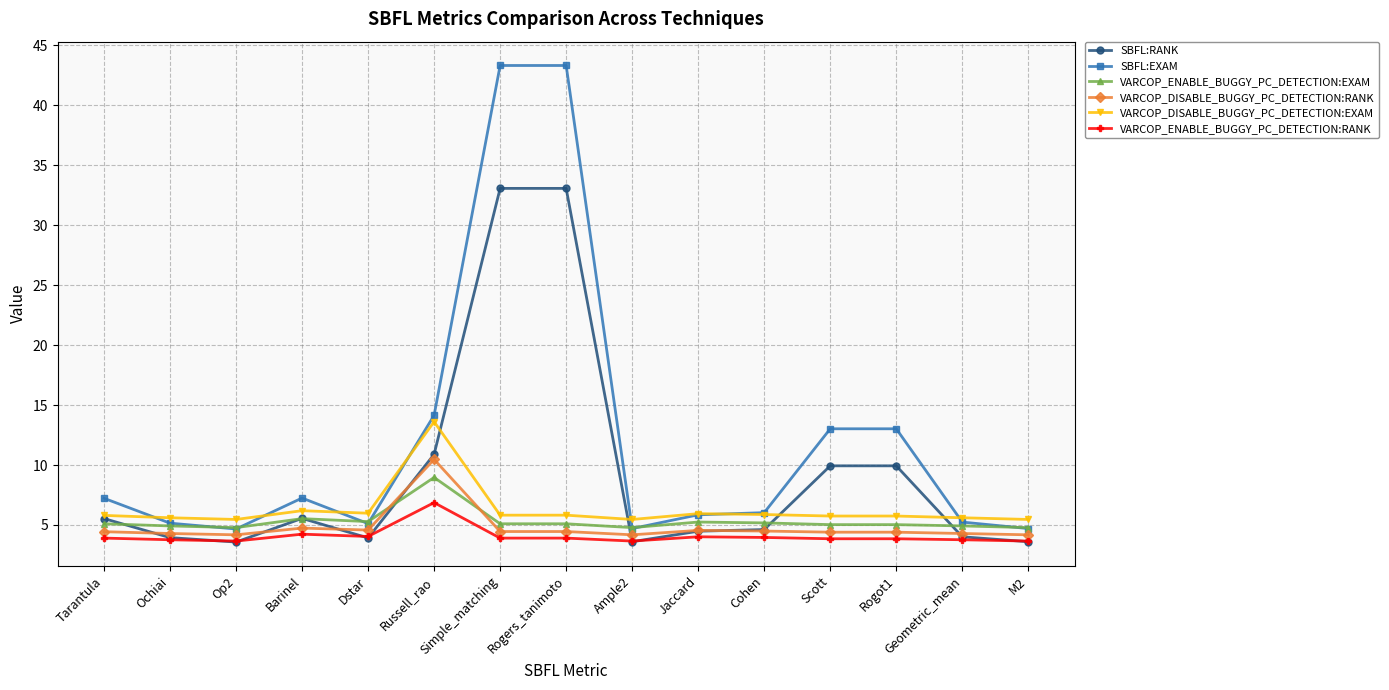

What value does the SBFL:RANK series have at Scott?

9.9